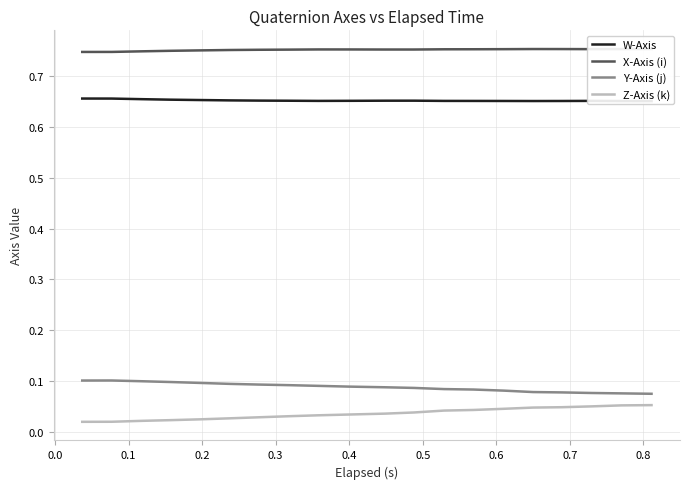

What is the highest value of the Z-Axis (k) series?

0.1